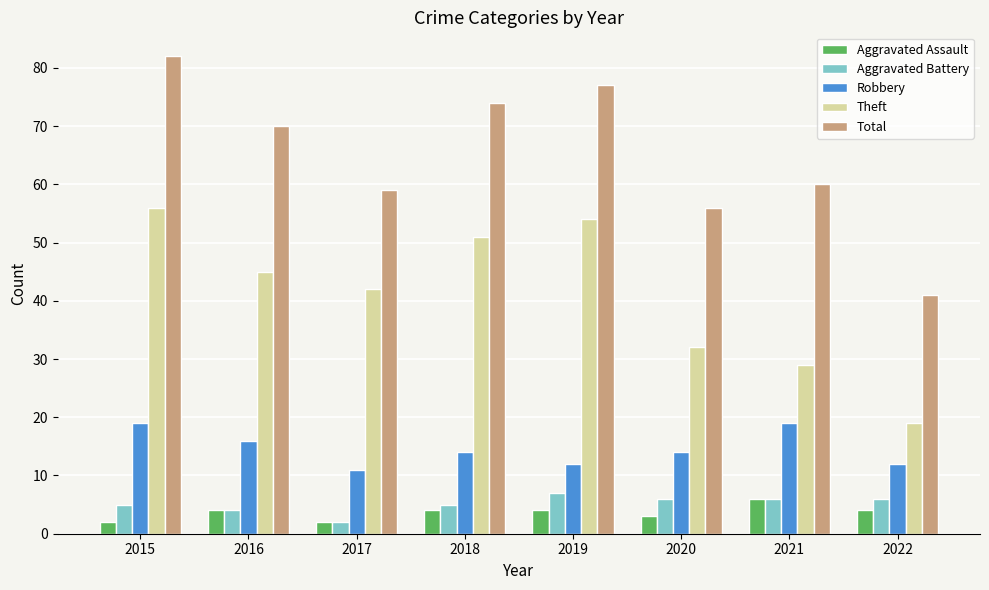

The value of Robbery at 2017 is 11. True or false?

True